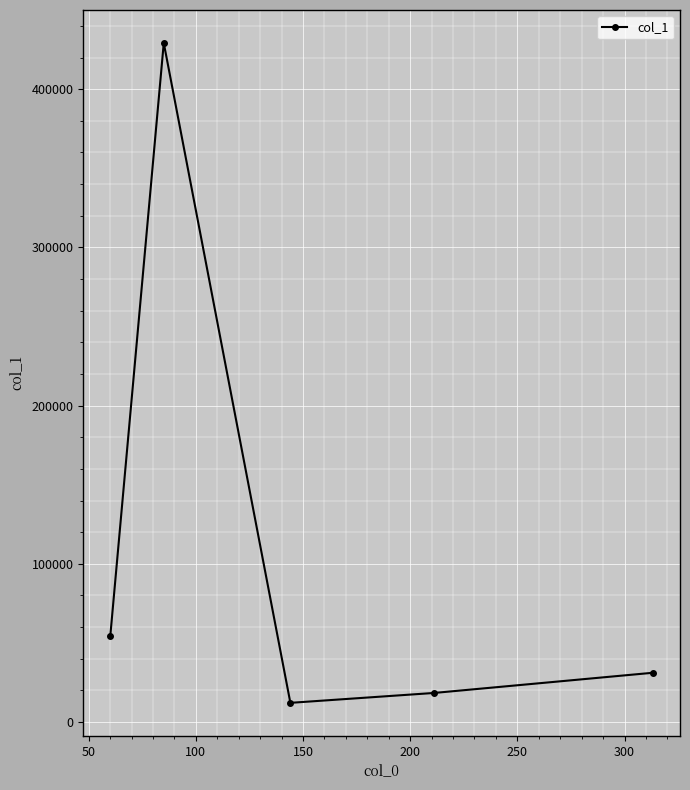

What is the smallest value displayed?

12148.3